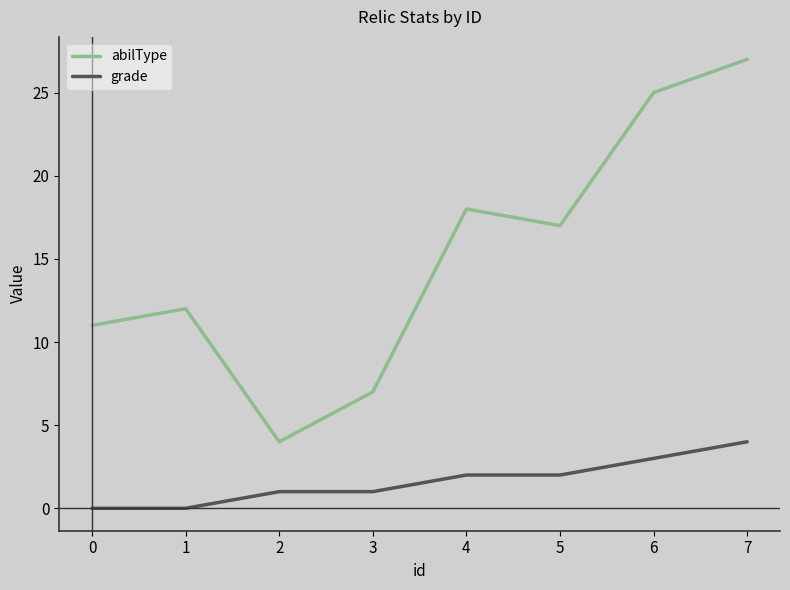

How many interior local peaks does the abilType series have?

2